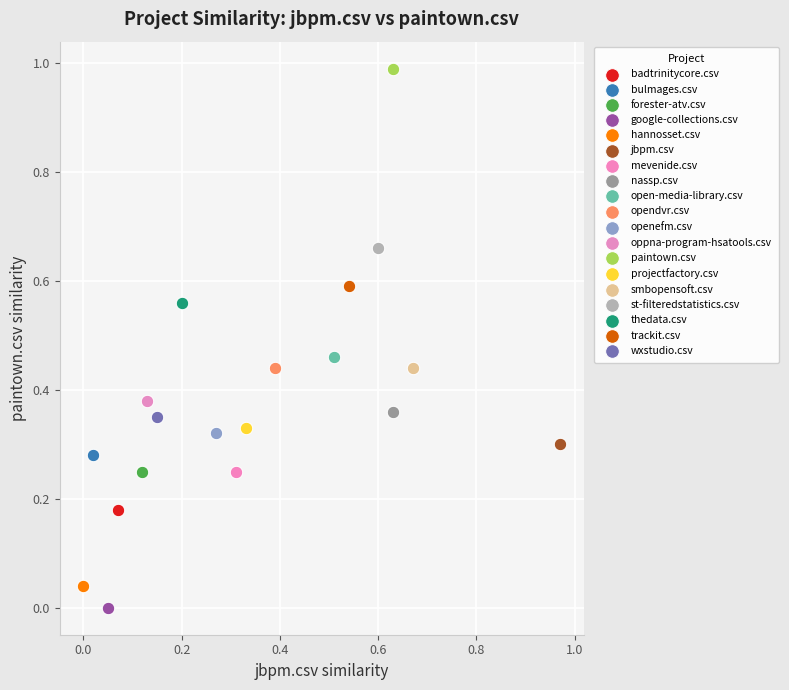

What are all the series names shown in the legend?

badtrinitycore.csv, bulmages.csv, forester-atv.csv, google-collections.csv, hannosset.csv, jbpm.csv, mevenide.csv, nassp.csv, open-media-library.csv, opendvr.csv, openefm.csv, oppna-program-hsatools.csv, paintown.csv, projectfactory.csv, smbopensoft.csv, st-filteredstatistics.csv, thedata.csv, trackit.csv, wxstudio.csv